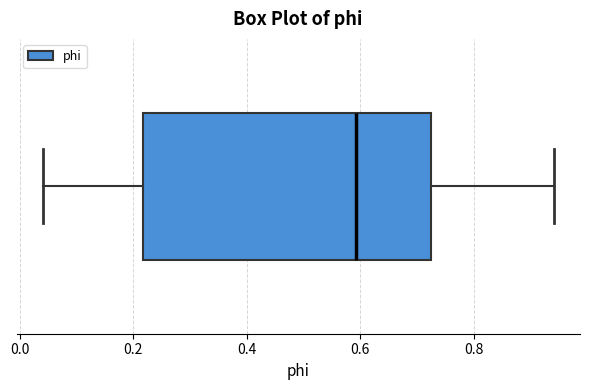

Read this box plot against the x-axis: the position of the median line, the range covered by the box, and the ends of both whiskers. The values are not printed on the chart, so give them approximately, as read against the axis.

median 0.60, box 0.22 to 0.72, whiskers 0.04 to 0.94